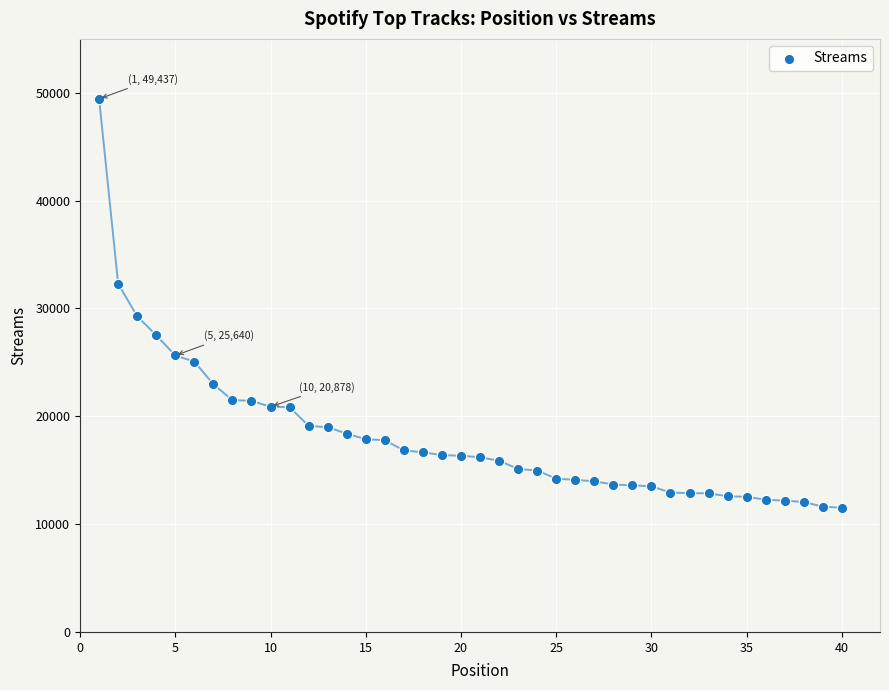

What Y value in the scatter plot is closest to 30477?

29274